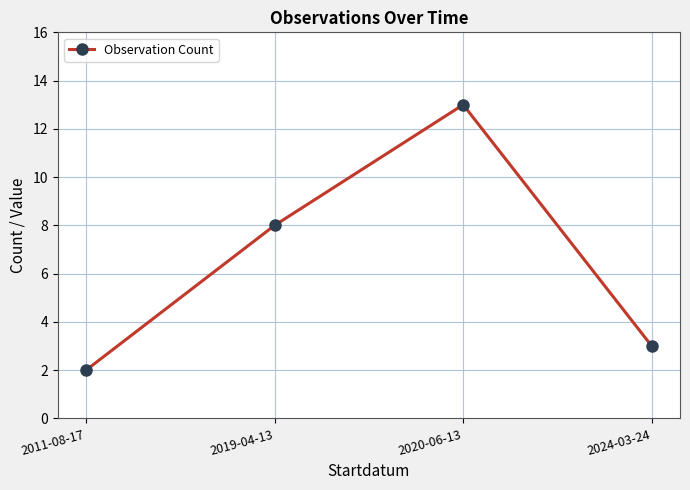

Reading right to left, what are all the values shown in this chart?

3	13	8	2